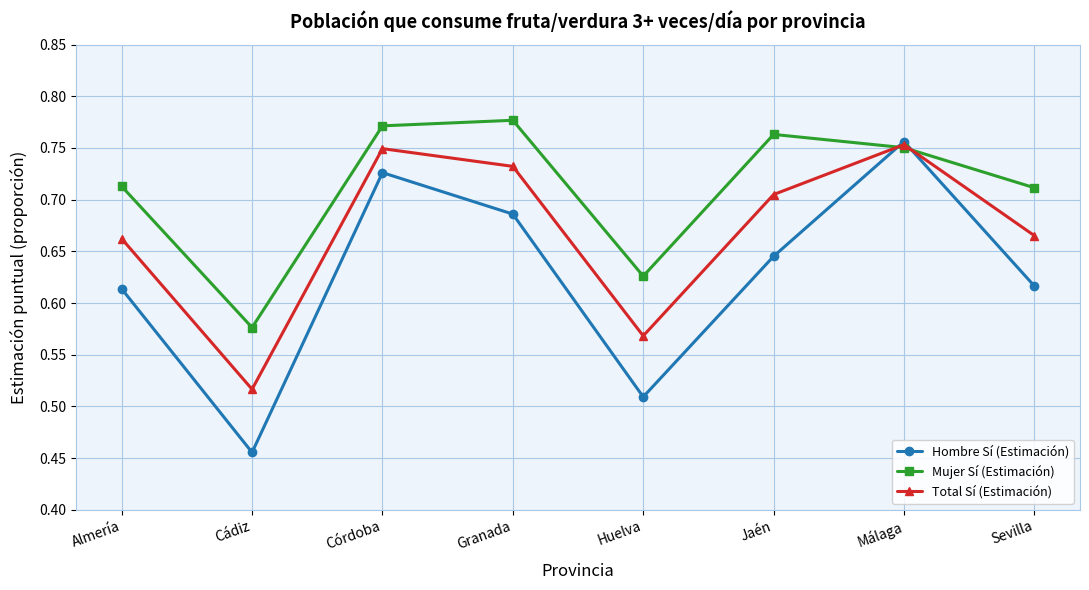

After their last crossing, which series has the higher values: Hombre Sí (Estimación) or Mujer Sí (Estimación)?

Mujer Sí (Estimación)